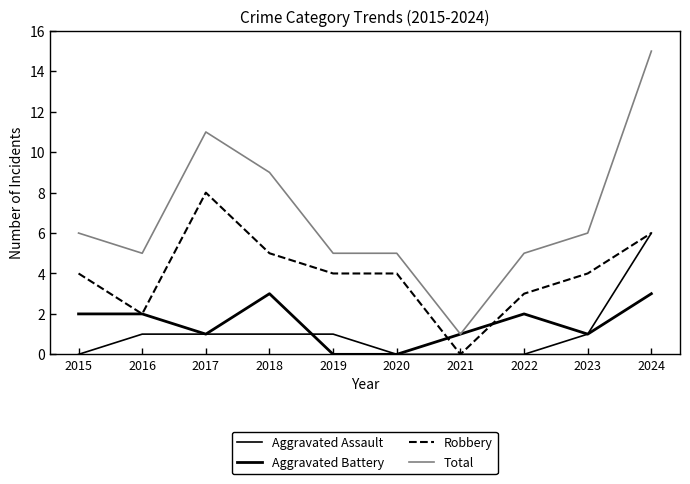

Does the chart display data point markers on the line(s)?

No